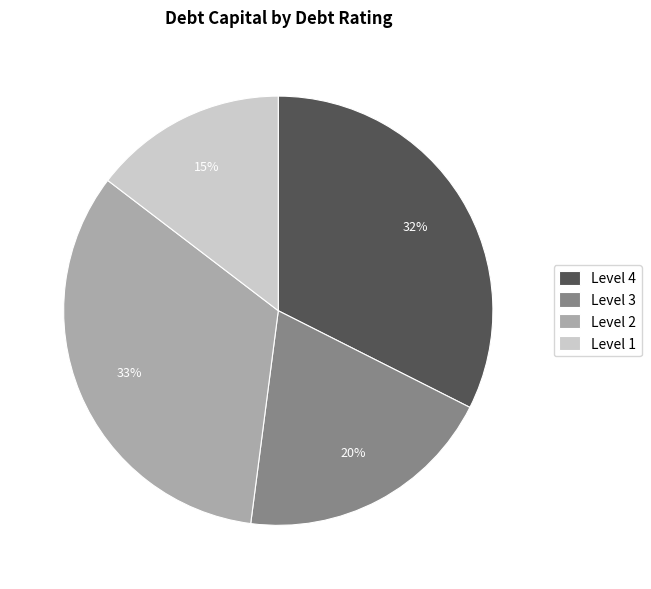

What is the largest slice in the pie chart?

Level 2